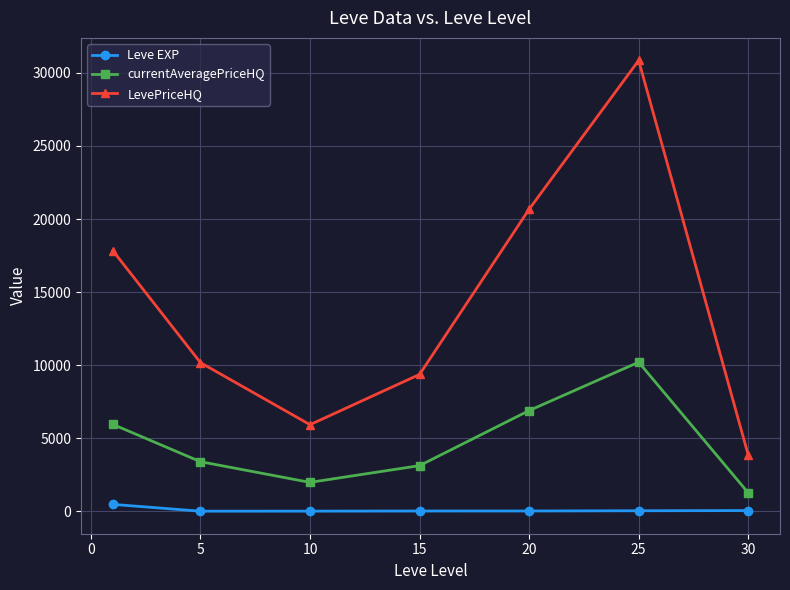

What is the value of the LevePriceHQ point at the 5th from the left?

20671.1